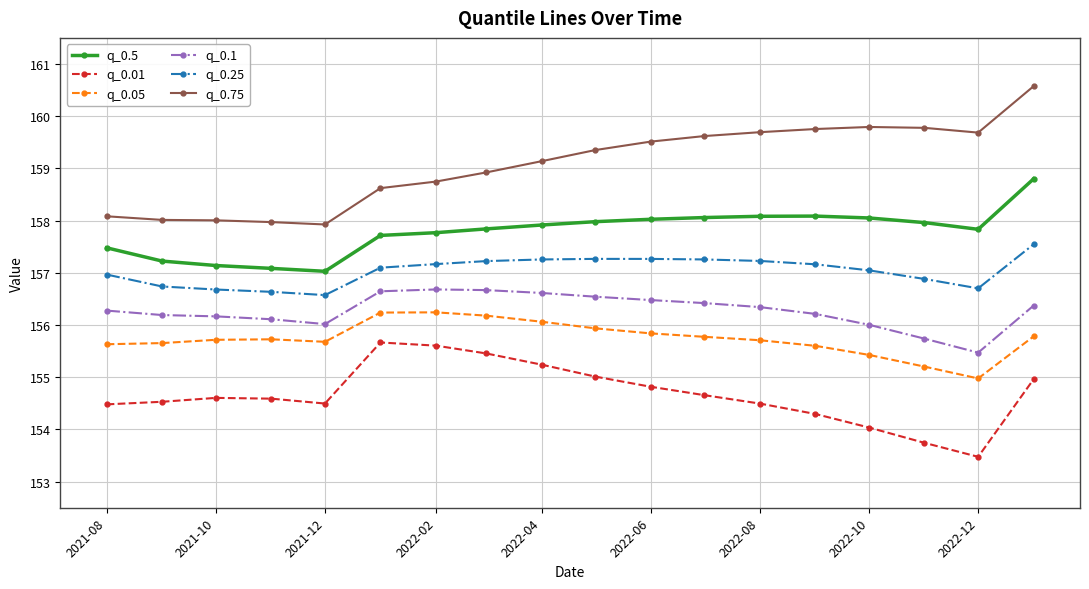

Rank the series by their maximum value, from lowest to highest.

q_0.01, q_0.05, q_0.1, q_0.25, q_0.5, q_0.75